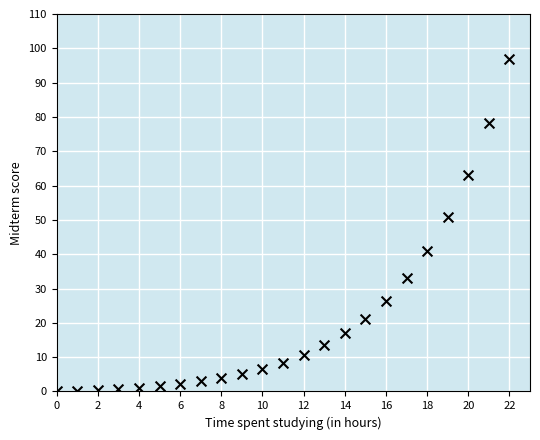

What Y value in the scatter plot is closest to 48?

50.9